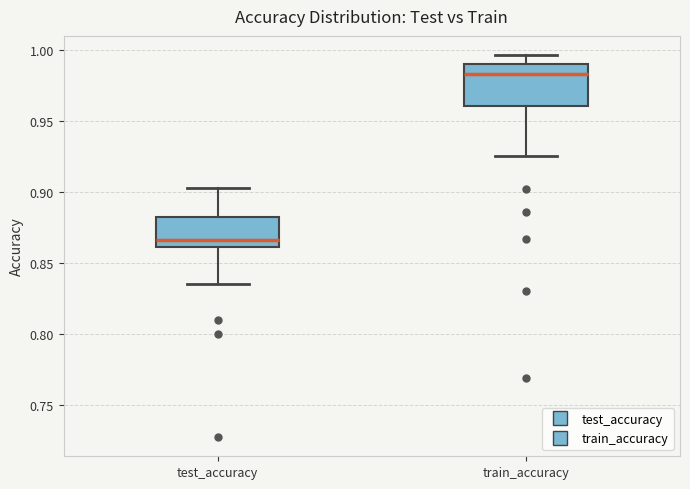

Reading left to right, read every box against the y-axis: the position of its median line, the range the box covers, and the ends of its whiskers. The values are not printed on the chart, so give them approximately, as read against the axis.

test_accuracy: median 0.865, box 0.860 to 0.880, whiskers 0.835 to 0.900
train_accuracy: median 0.985, box 0.960 to 0.990, whiskers 0.925 to 0.995